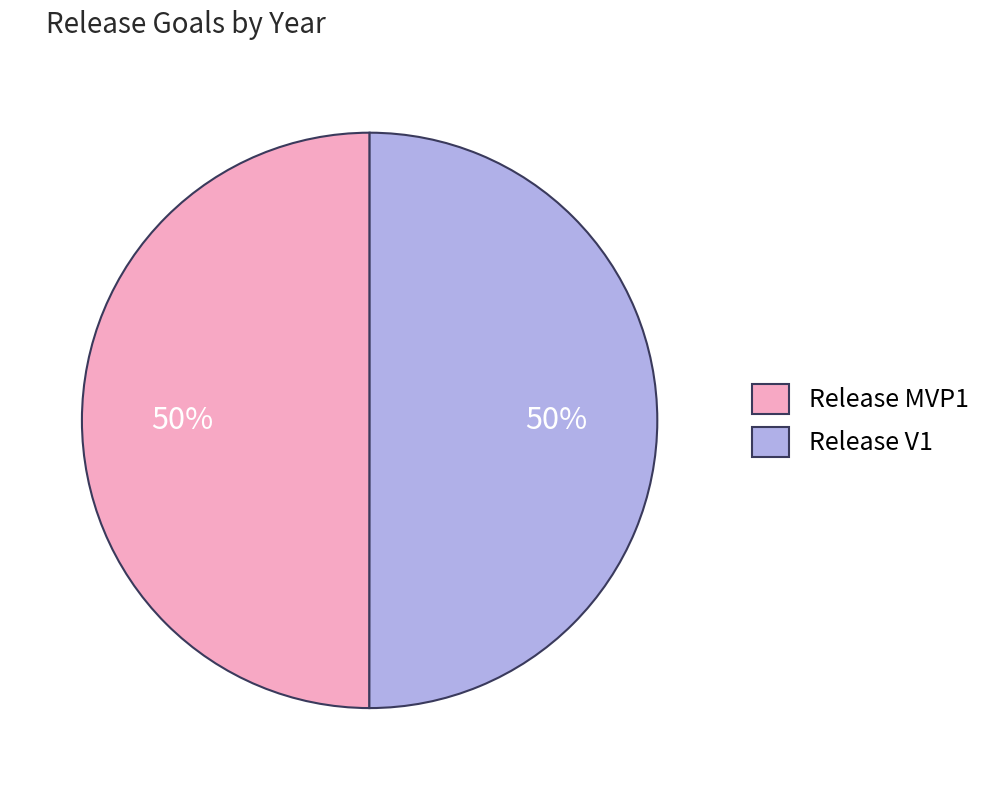

How many slices are in this pie chart?

2